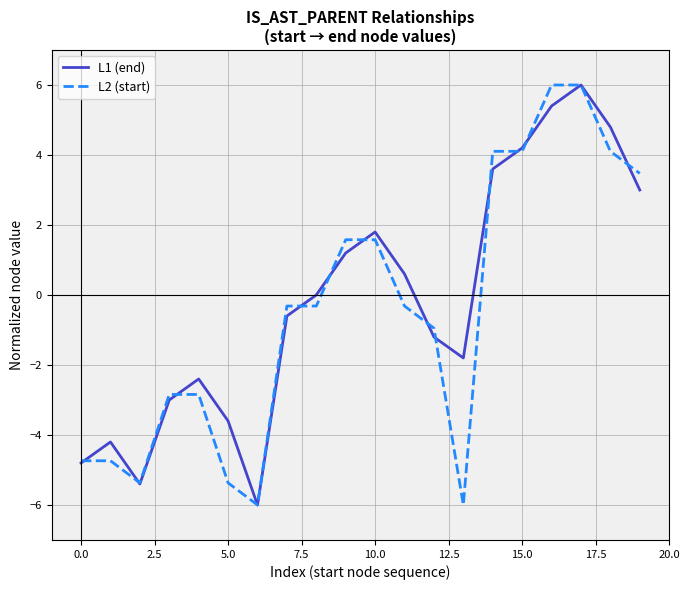

What is the minimum value shown in the chart?

-6.0